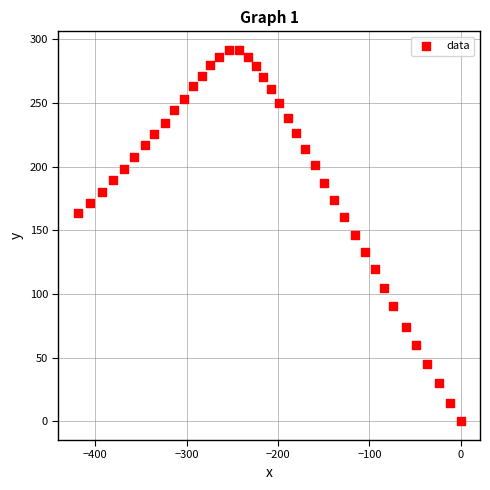

What is the range of X values (max minus min)?

419.2